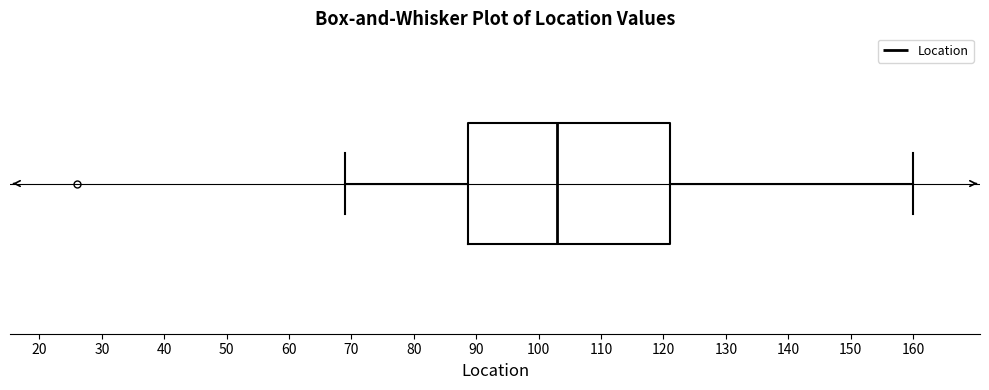

Where is the right edge of the box on the x-axis? The values are not printed on the chart, so give them approximately, as read against the axis.

121